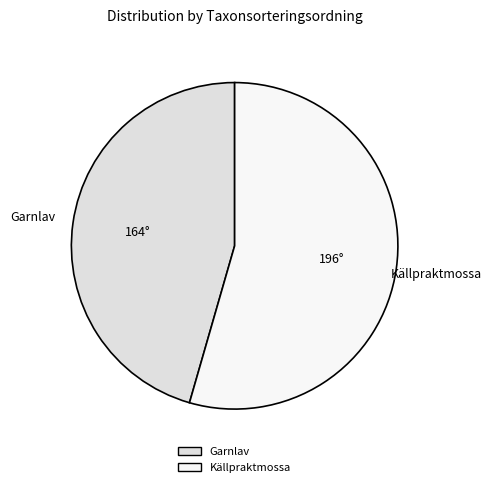

Approximately how many times larger is the value at Garnlav compared to Källpraktmossa?

0.8